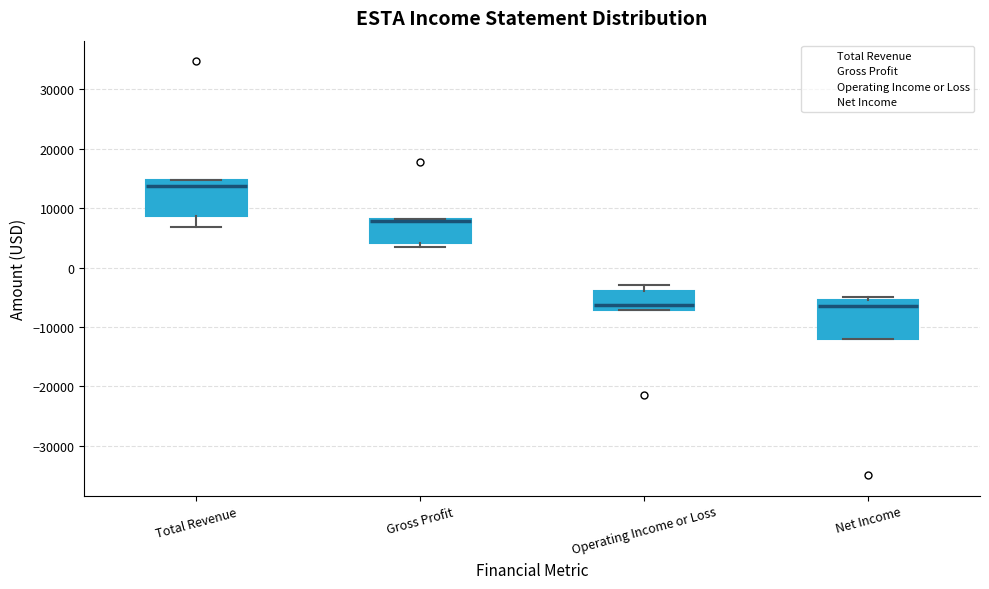

Reading left to right, read every box against the y-axis: the position of its median line, the range the box covers, and the ends of its whiskers. The values are not printed on the chart, so give them approximately, as read against the axis.

Total Revenue: median 14000, box 9000 to 15000, whiskers 7000 to 15000
Gross Profit: median 8000 (drawn on the box's upper edge), box 4000 to 8000, whiskers 3000 to 8000
Operating Income or Loss: median -6000, box -7000 to -4000, whiskers -7000 to -3000
Net Income: median -6000, box -12000 to -5000, whiskers -12000 to -5000 (just above the box's upper edge)